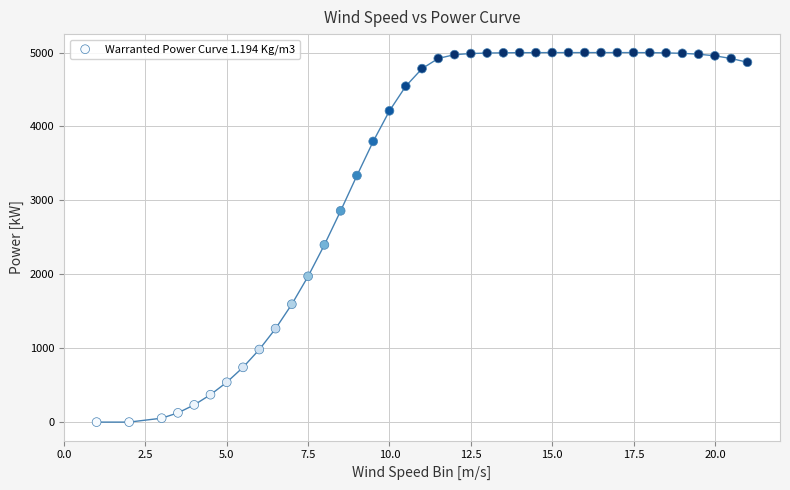

What Y value in the scatter plot is closest to 2500?

2398